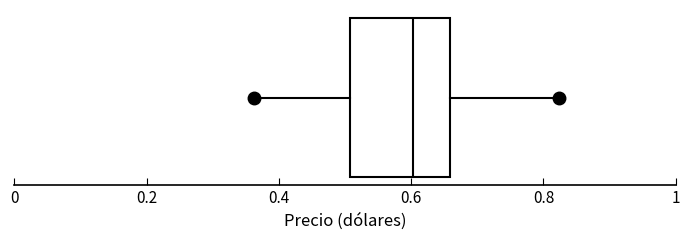

Transcribe this box plot: give where the median line is, the range the box spans, and where the two whiskers end, as read against the x-axis. The values are not printed on the chart, so give them approximately, as read against the axis.

median 0.60, box 0.50 to 0.66, whiskers 0.36 to 0.82